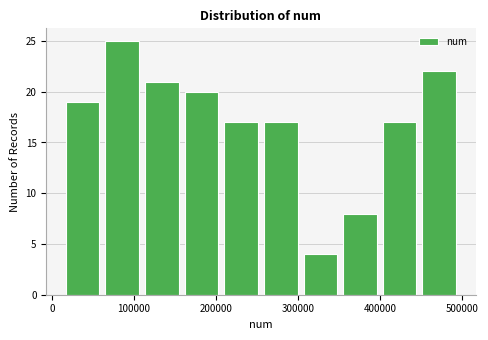

Reading left to right, list every bar in this chart as the range it spans on the x-axis followed by its height. Neither the bar edges nor the heights are printed on the chart, so give them approximately, as read against the axes.

10000 to 60000: 19
60000 to 110000: 25
110000 to 160000: 21
160000 to 210000: 20
210000 to 250000: 17
250000 to 300000: 17
300000 to 350000: 4
350000 to 400000: 8
400000 to 450000: 17
450000 to 500000: 22